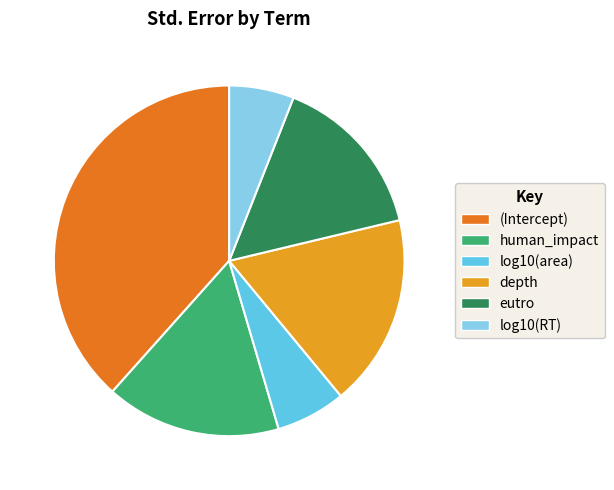

Which has a higher value, log10(area) or depth?

depth